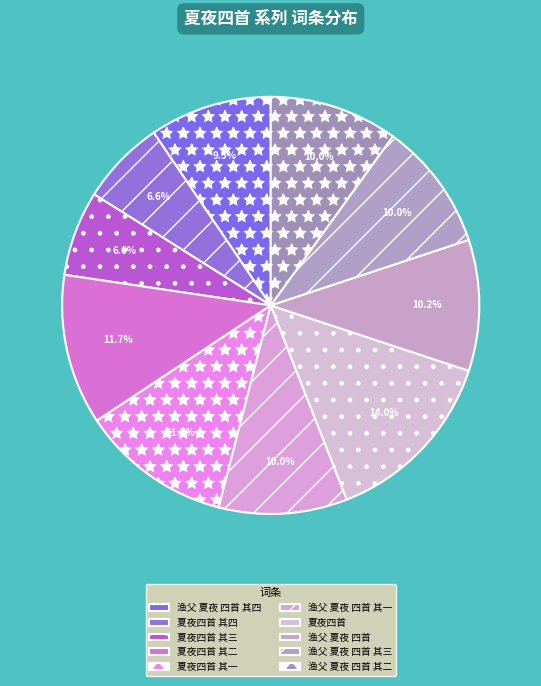

Count the number of slices in the pie.

10